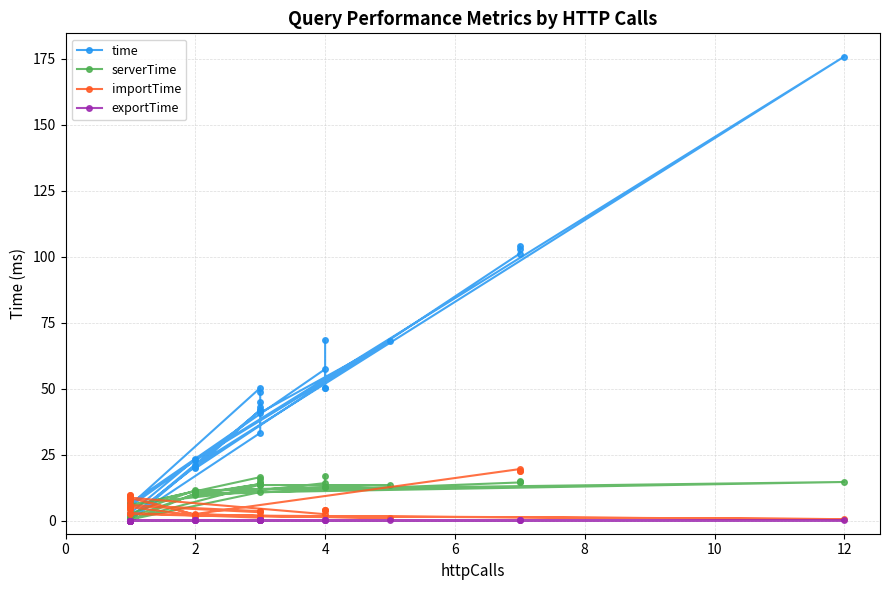

How many intersections are there between importTime and time?

12